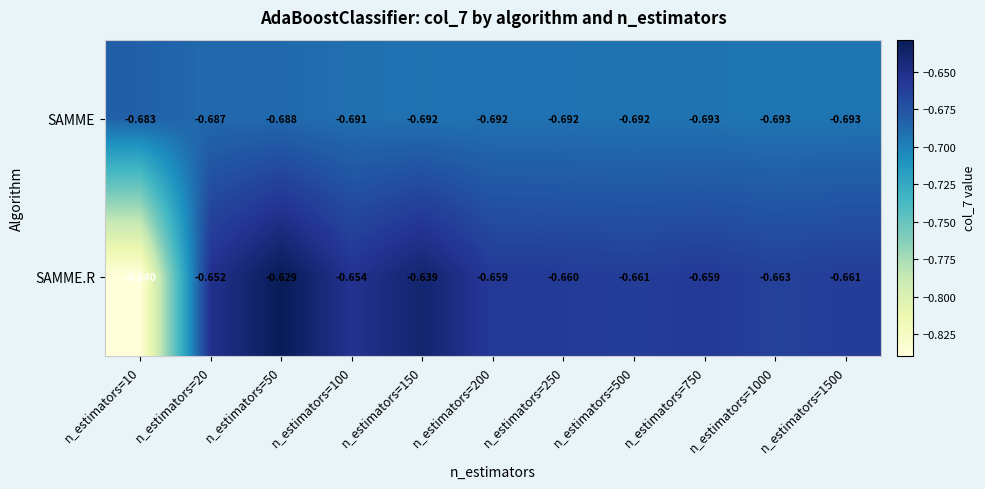

Between n_estimators=50 and n_estimators=1500, which series saw the biggest shift?

SAMME.R